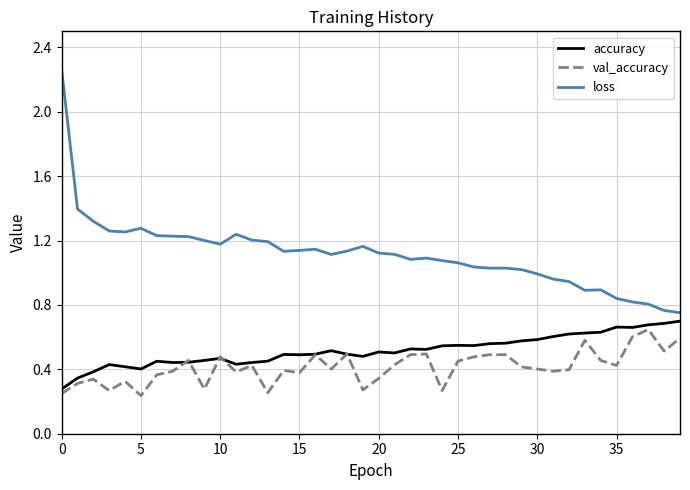

True or false: loss and accuracy intersect in this chart.

False